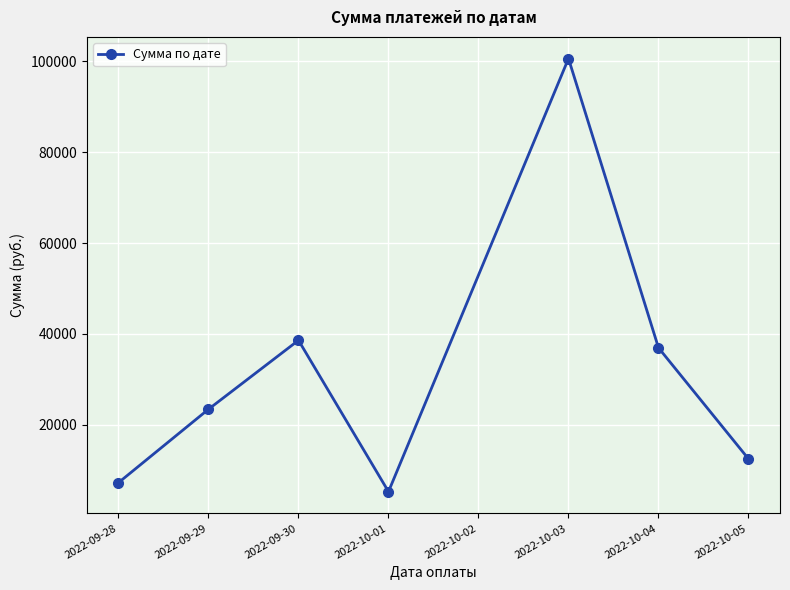

What is the average value?

32087.5